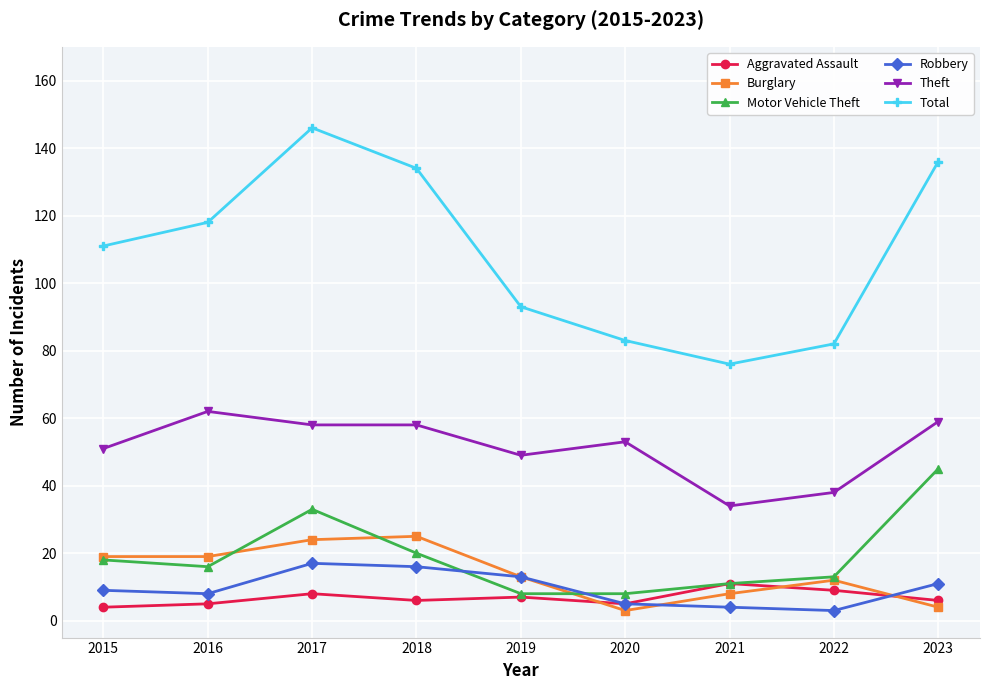

At which label is Total closest to 111?

2015